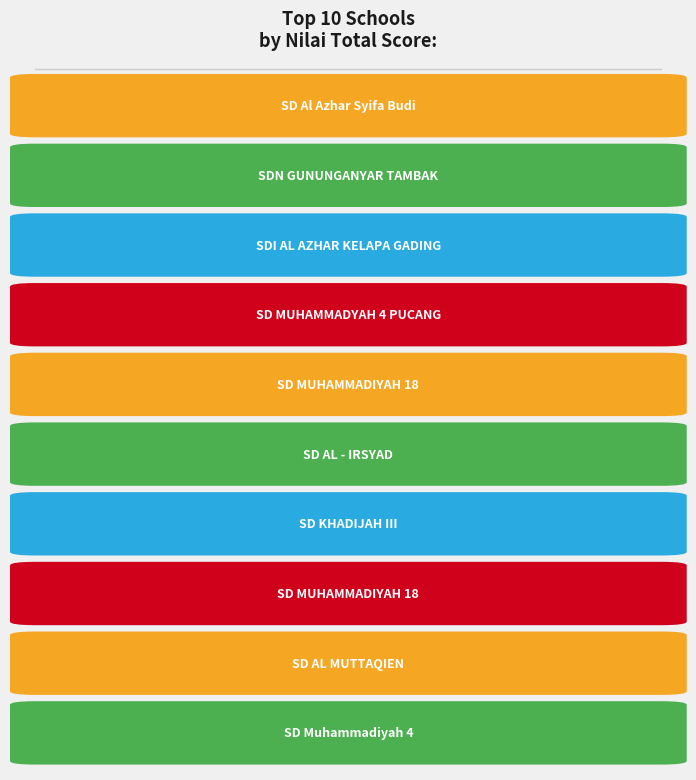

Count the number of categories in the chart.

10